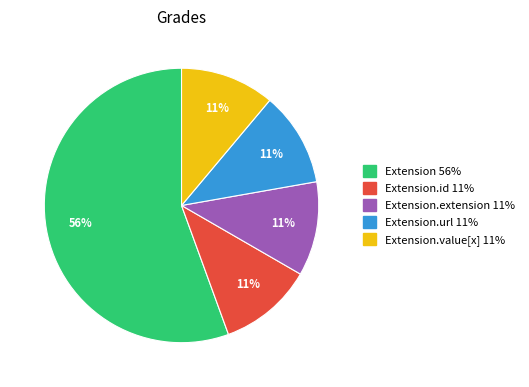

To the nearest percent, what is the average slice percentage?

20%